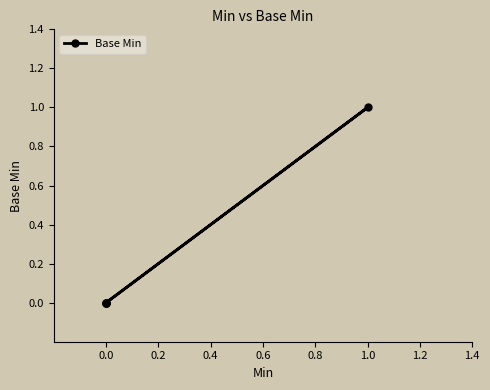

How many values are above zero?

1